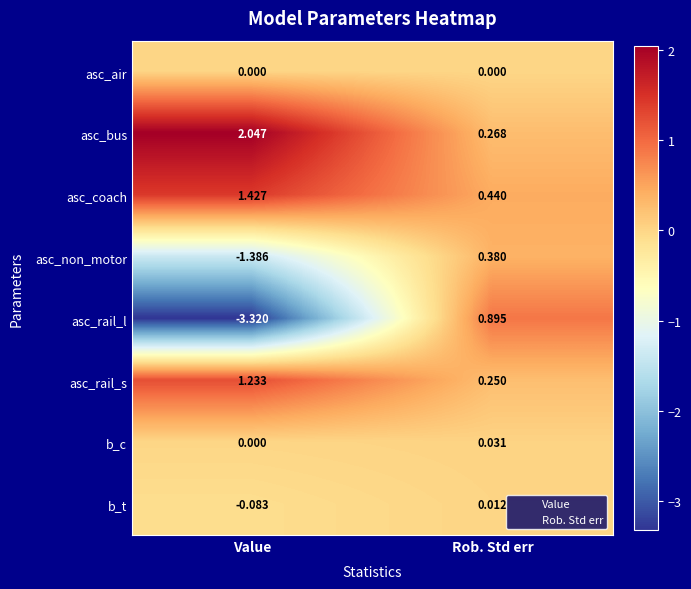

Rank the series at Rob. Std err from lowest to highest value.

asc_air, b_t, b_c, asc_rail_s, asc_bus, asc_non_motor, asc_coach, asc_rail_l